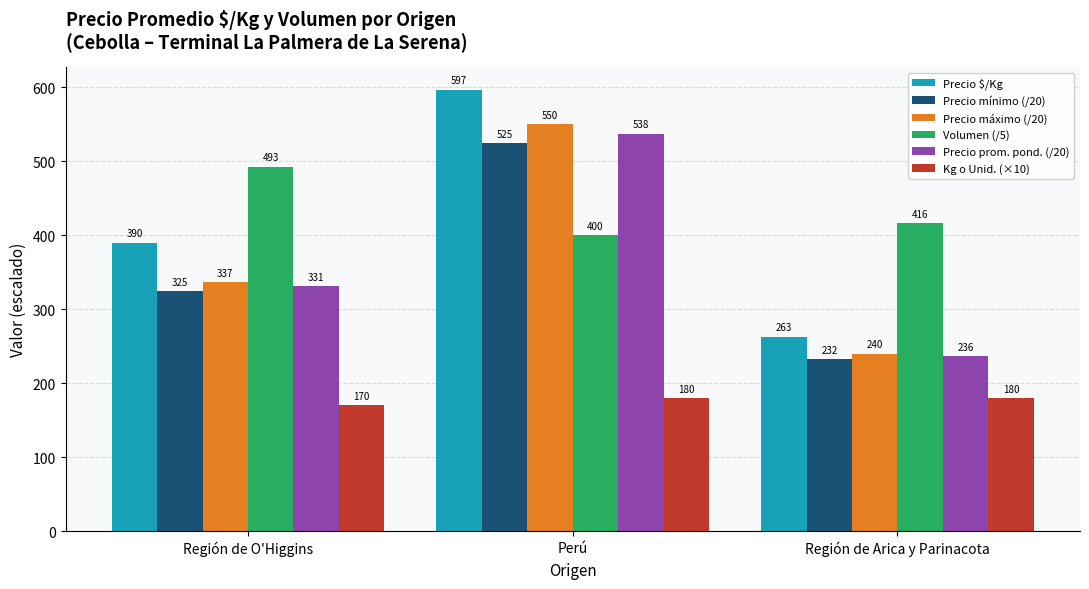

Which category has the lowest value in the Volumen (/5) series?

Perú